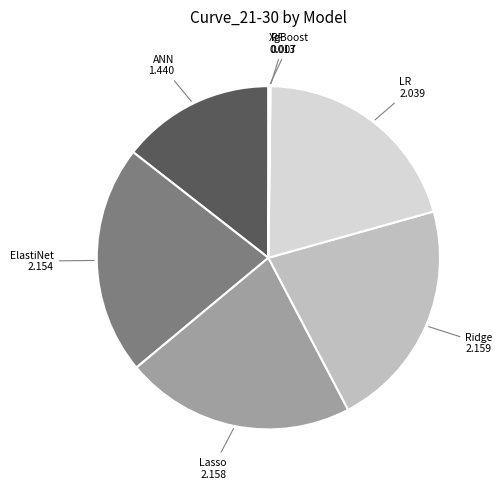

Which has a higher value, Lasso or LR?

Lasso